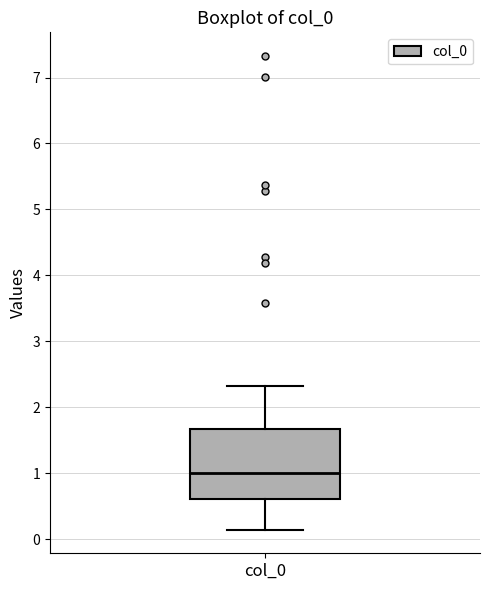

Transcribe this box plot: give where the median line is, the range the box spans, and where the two whiskers end, as read against the y-axis. The values are not printed on the chart, so give them approximately, as read against the axis.

median 1.0, box 0.6 to 1.7, whiskers 0.1 to 2.3